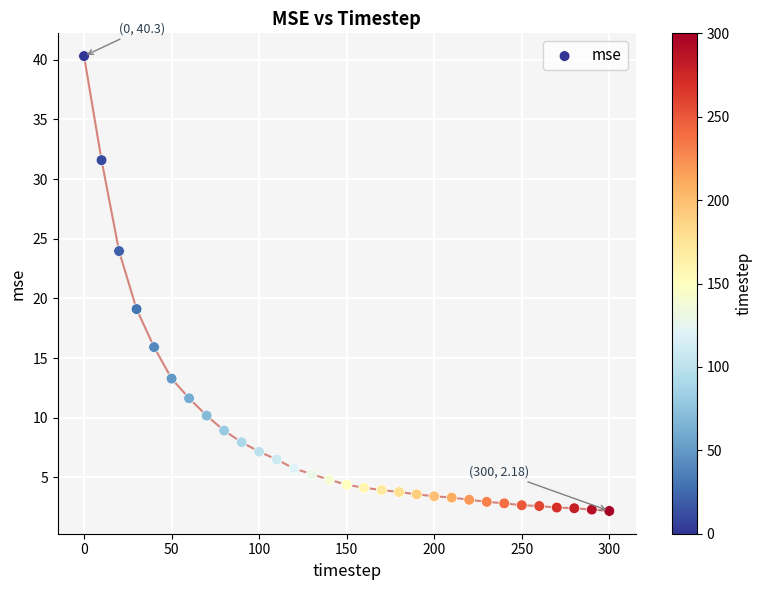

What is the range of Y values (max minus min)?

38.1